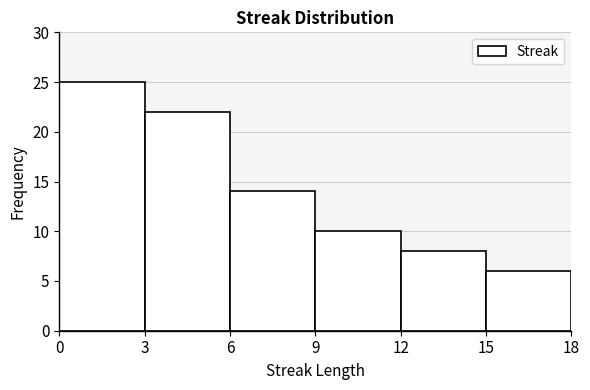

Reading left to right, transcribe this chart: for each bar, give the range it covers on the x-axis and its height. The values are not printed on the chart, so give them approximately, as read against the axis.

0 to 3: 25
3 to 6: 22
6 to 9: 14
9 to 12: 10
12 to 15: 8
15 to 18: 6